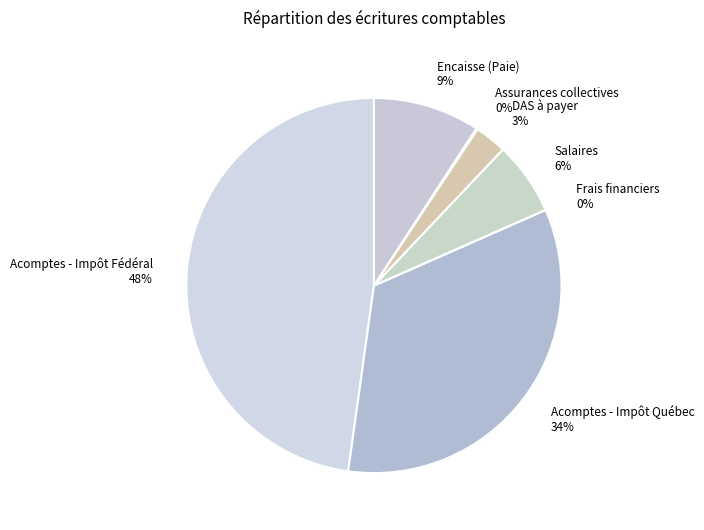

True or false: Acomptes - Impôt Fédéral accounts for 48% of the total.

True